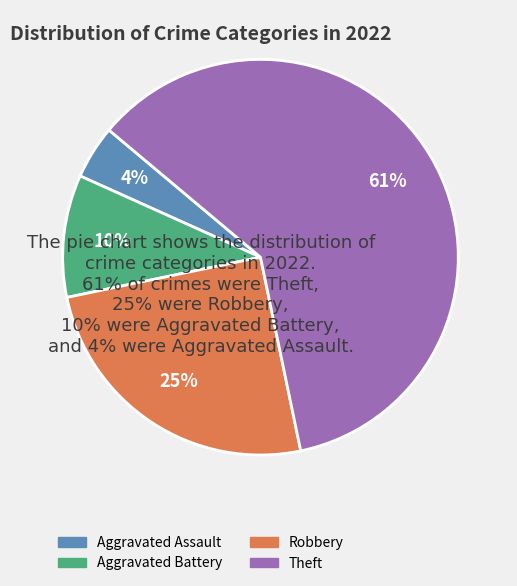

Is the sum of Aggravated Battery and Aggravated Assault greater than half?

No